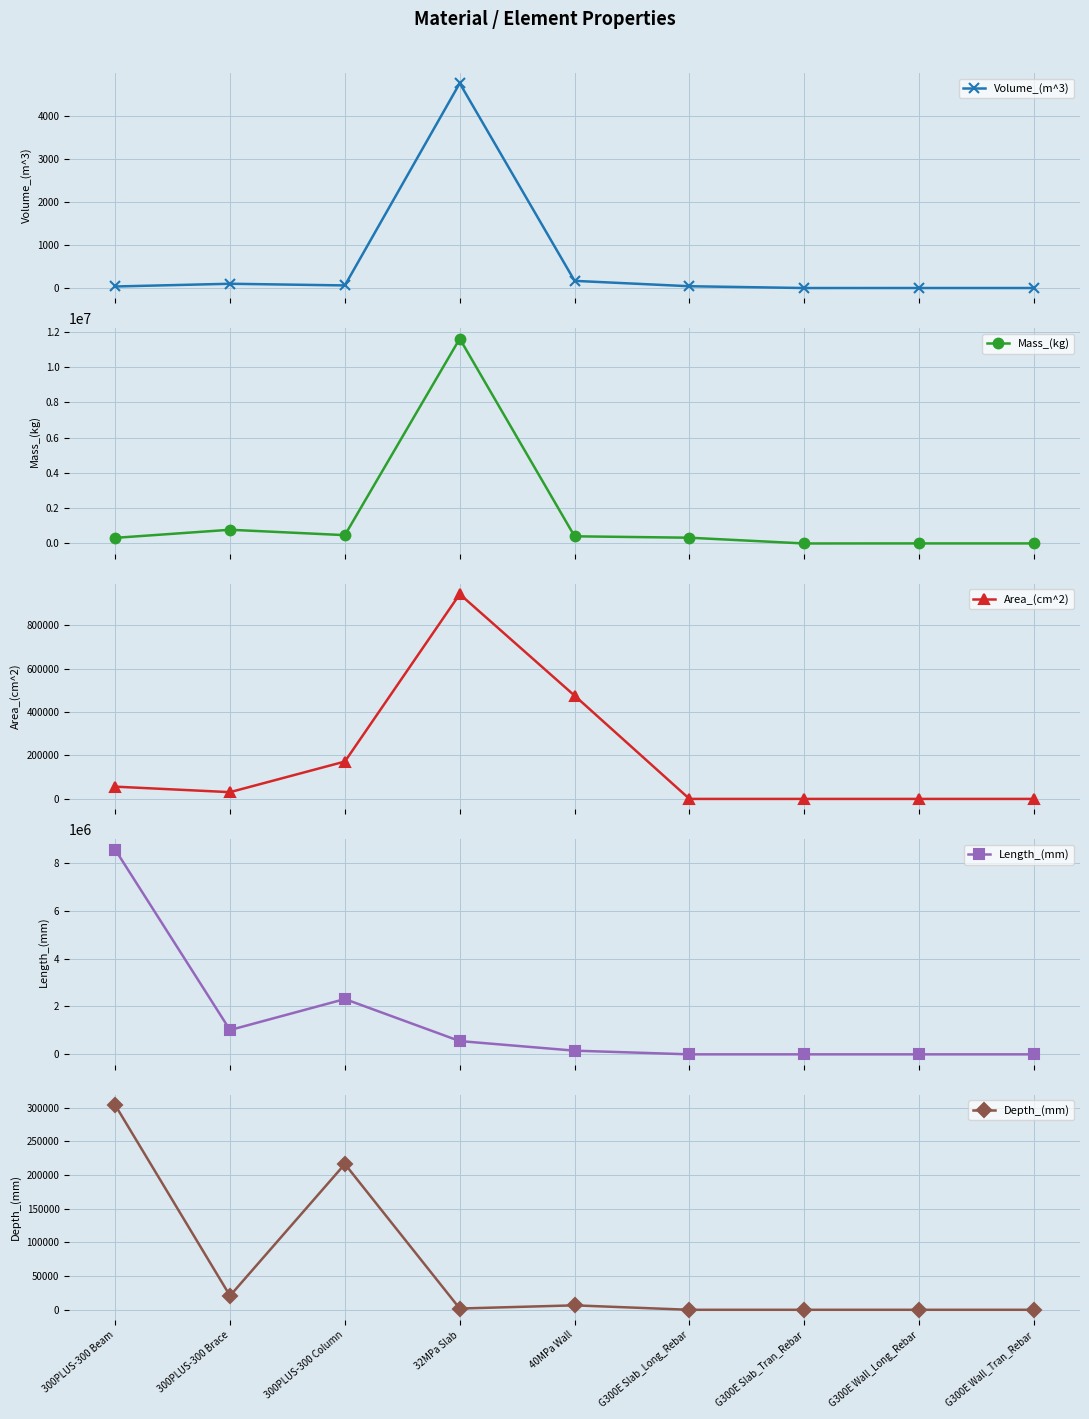

What is the label of the 7th point from the right?

300PLUS-300 Column